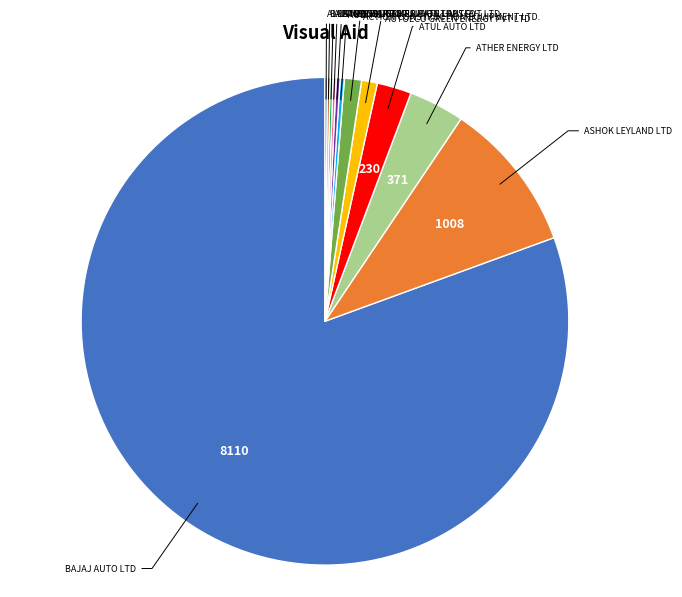

Combined, do AUTOECO GREEN ENERGY PVT LTD and ATUL AUTO LTD account for over 50%?

No